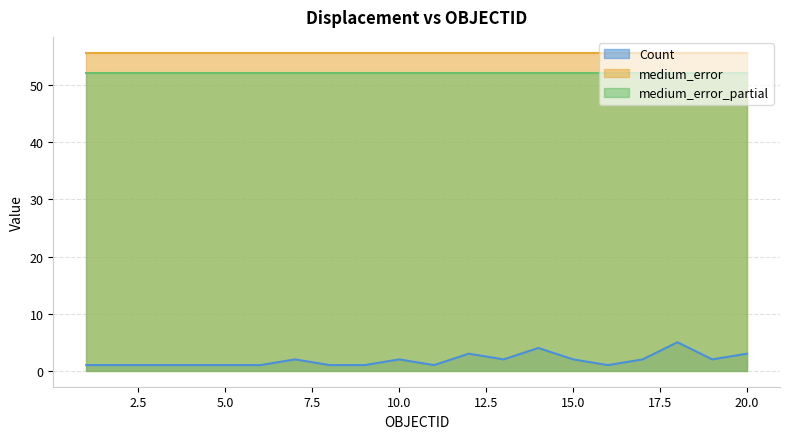

True or false: medium_error has more than 1 interior local peaks.

False